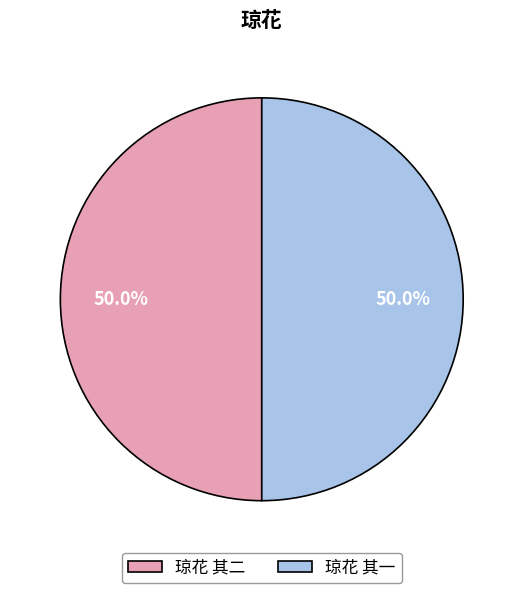

Count the number of slices in the pie.

2